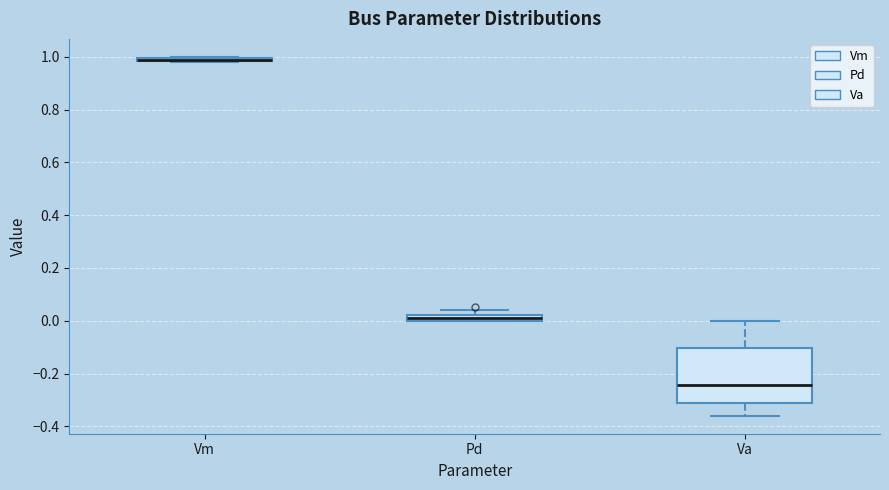

Where does the median line of the box for Va sit on the y-axis? The values are not printed on the chart, so give them approximately, as read against the axis.

-0.24